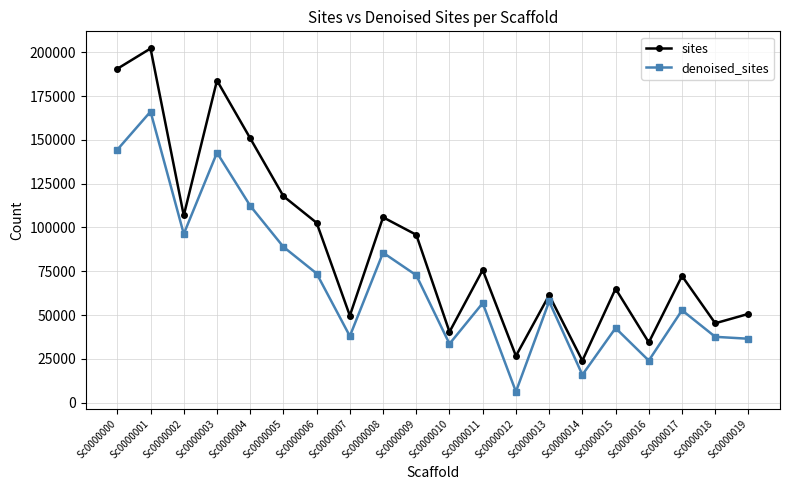

What is the maximum value for denoised_sites?

166130